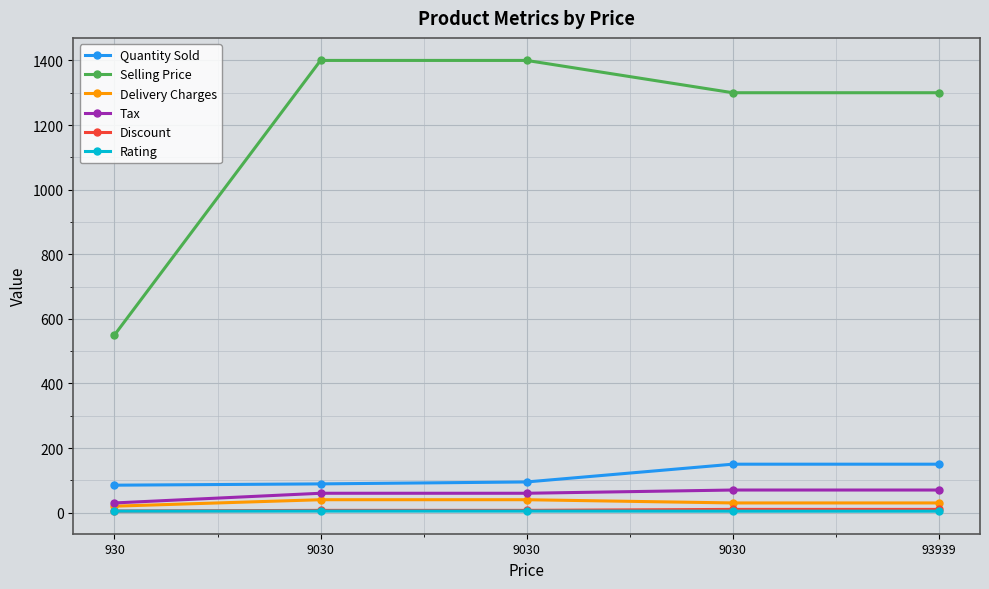

What is the difference between the highest and lowest values at 930?

545.3